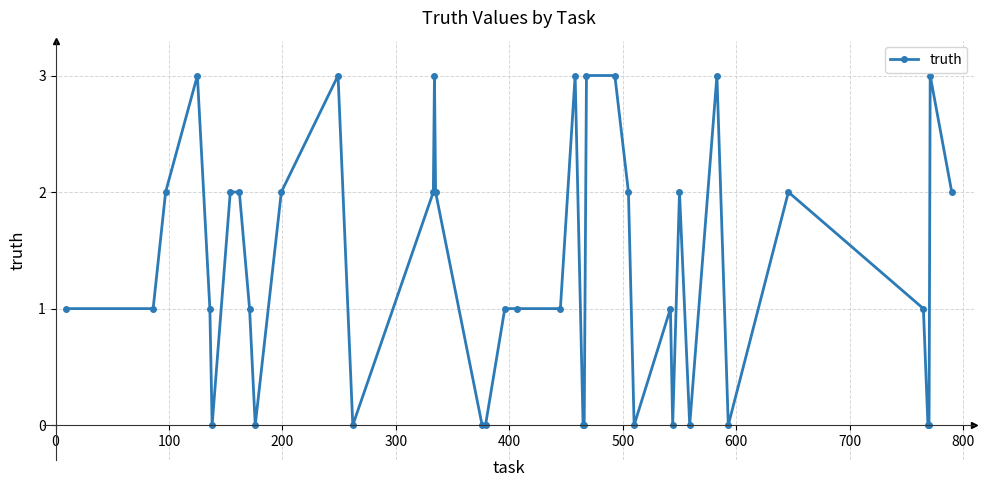

True or false: the data has more than 0 interior local peaks.

True